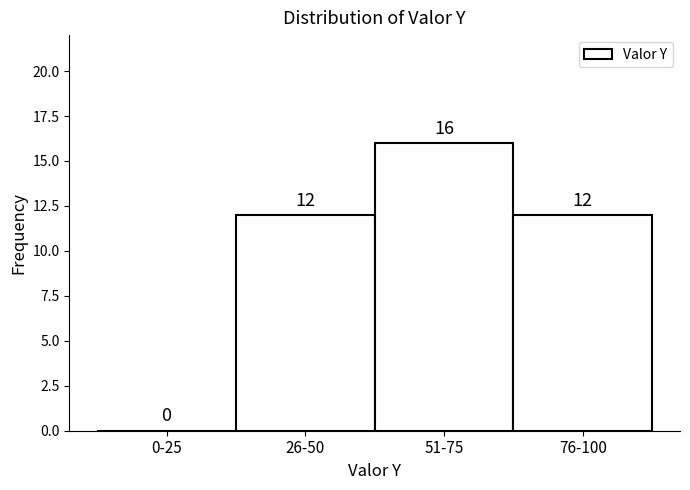

Reading left to right, what are all the values shown in this chart?

0-25=0	26-50=12	51-75=16	76-100=12